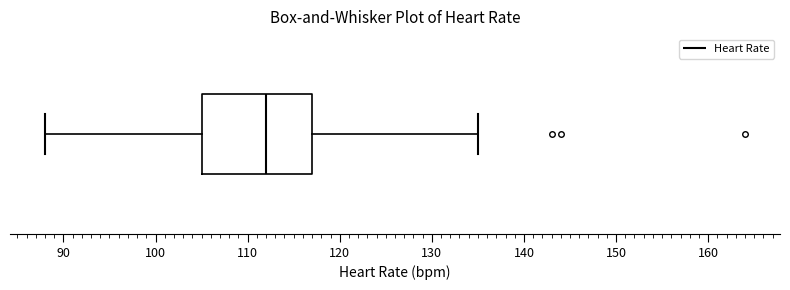

Where is the left edge of the box on the x-axis? The values are not printed on the chart, so give them approximately, as read against the axis.

105